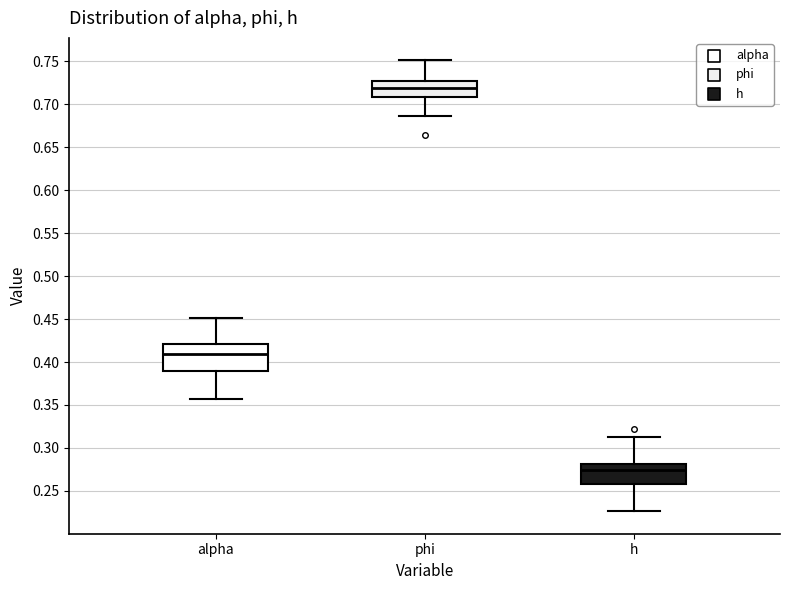

Which box is the tallest, from its lower edge to its upper edge?

alpha